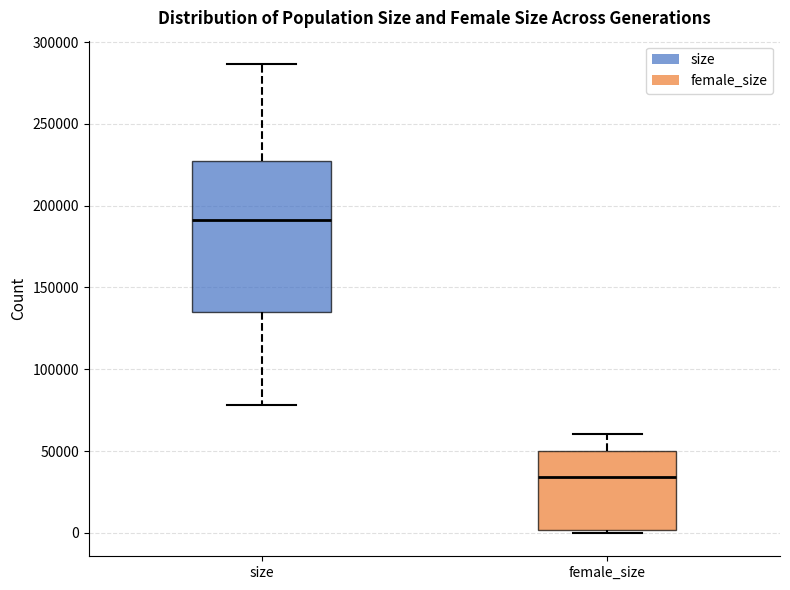

Which box's median line is the lowest?

female_size